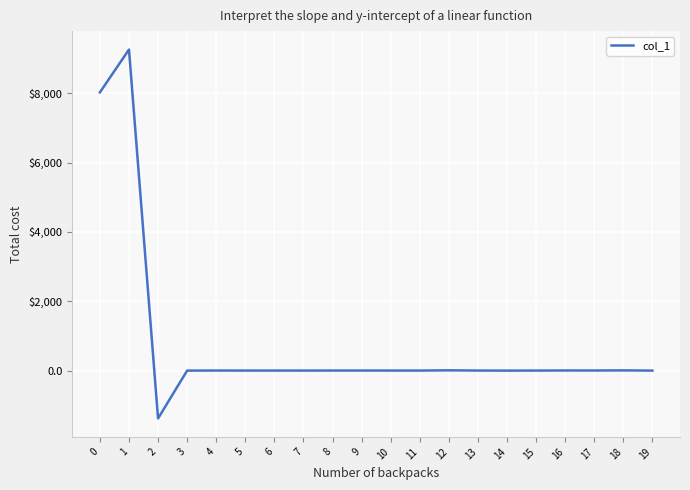

Between 18 and 6, which is larger?

18